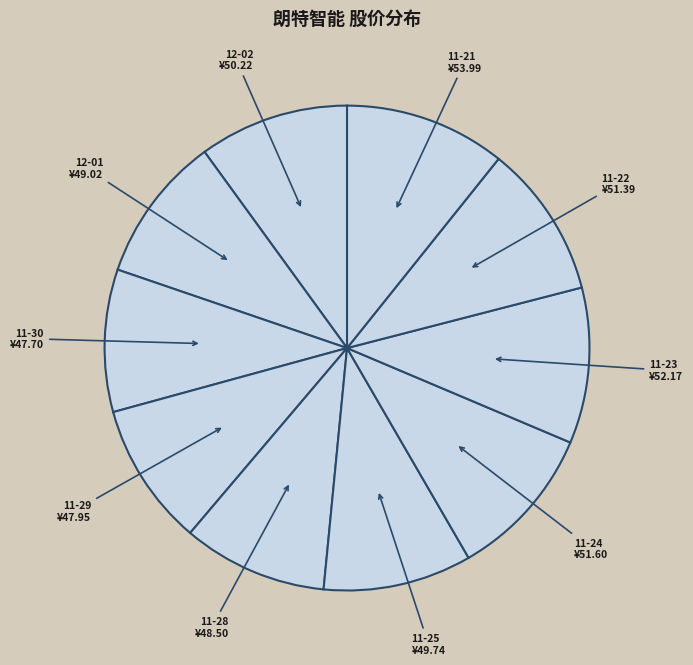

How many slices are in this pie chart?

10